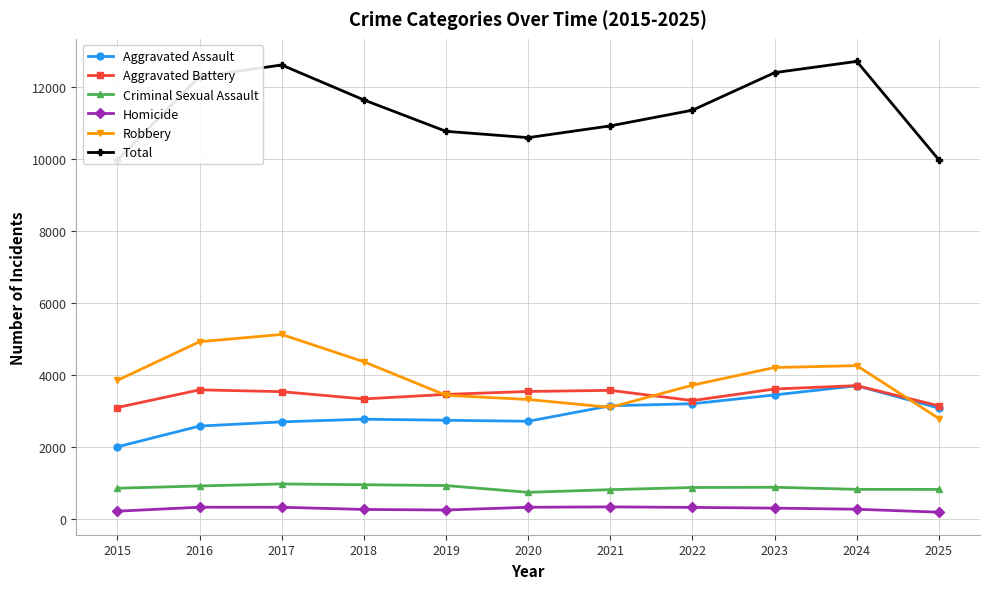

True or false: Robbery and Homicide intersect in this chart.

False